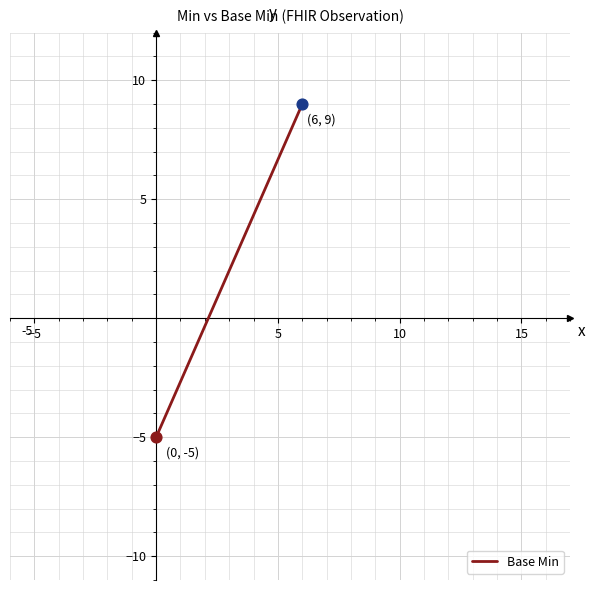

Which has a higher value, 5 or −5?

5